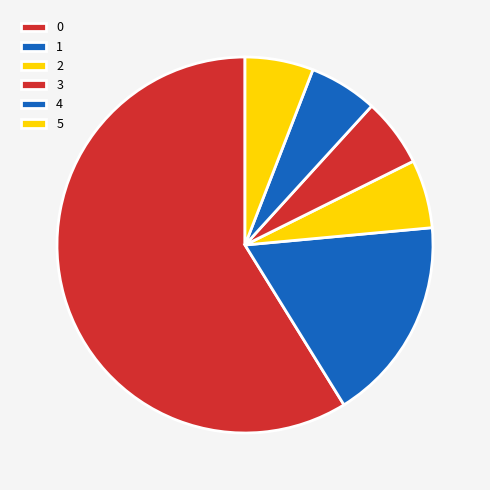

To the nearest percent, what is the difference between the 0 and 3 slice percentages?

53%